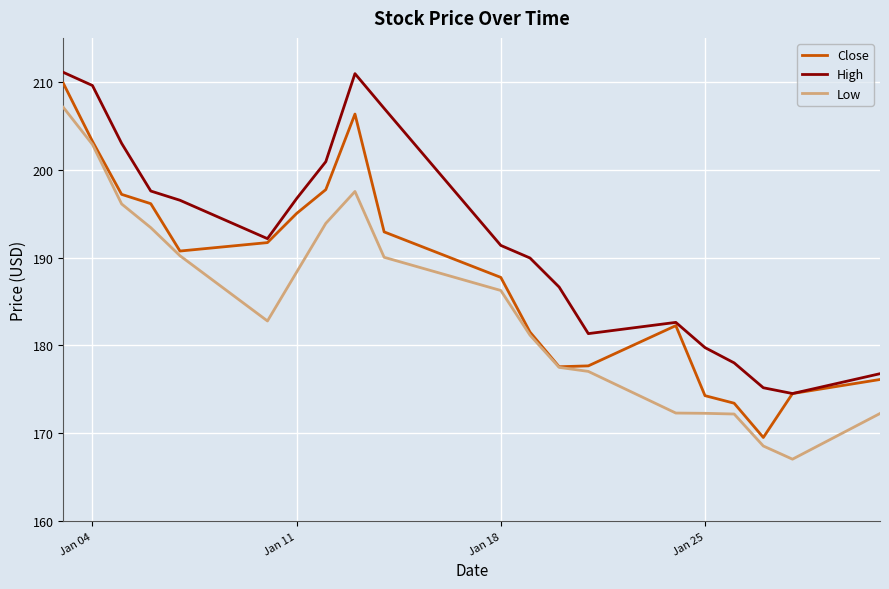

List the series in order of their overall mean, lowest first.

Low, Close, High